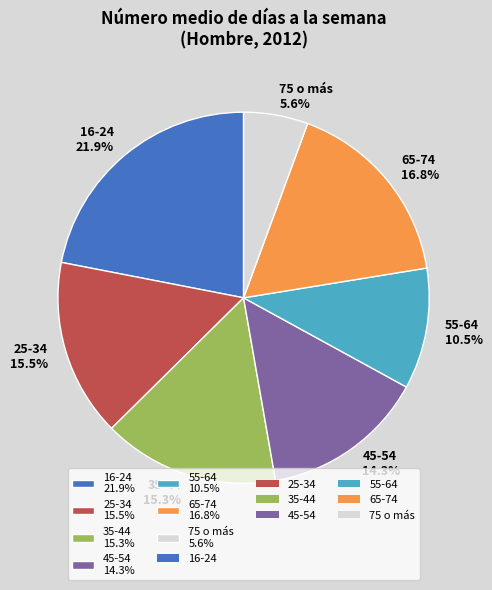

What is the smallest slice in the pie chart?

75 o más